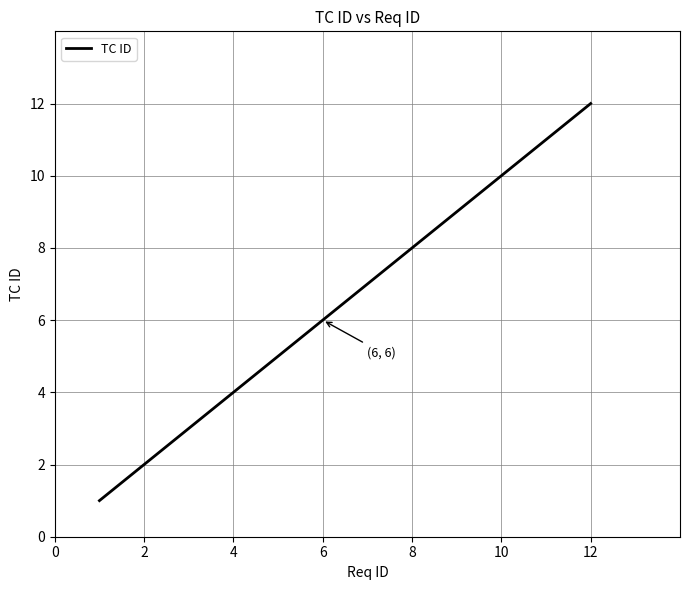

How many distinct data groups are displayed?

1